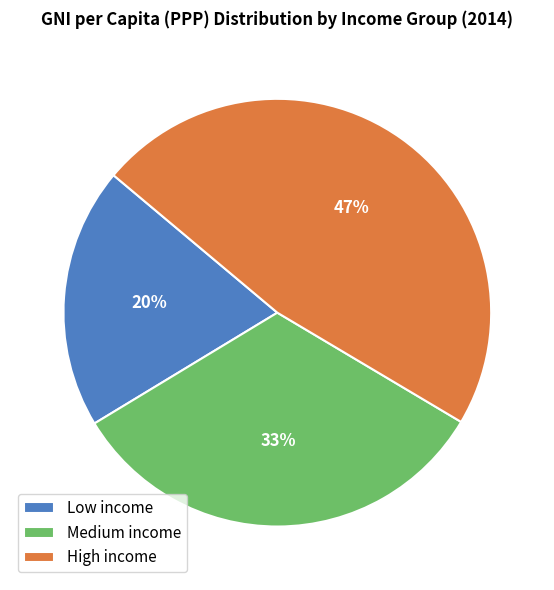

Is there any slice that represents more than half of the pie?

No